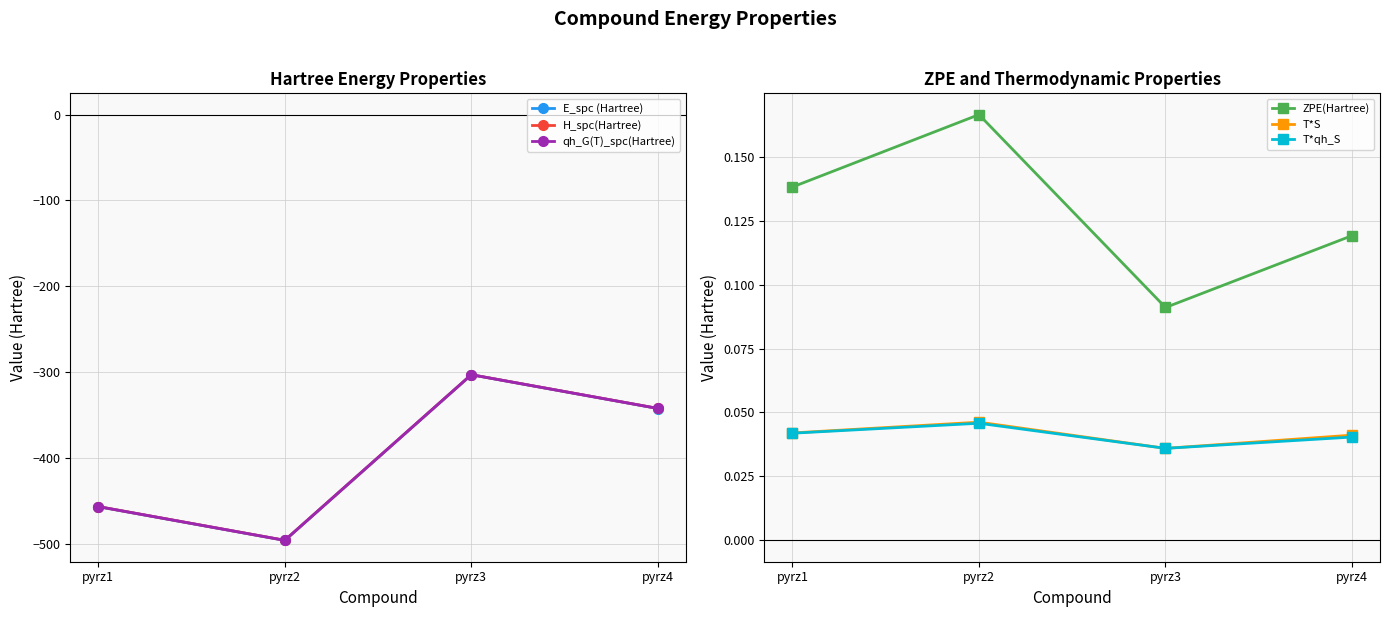

What is the difference between the highest and lowest values at pyrz1?

456.7